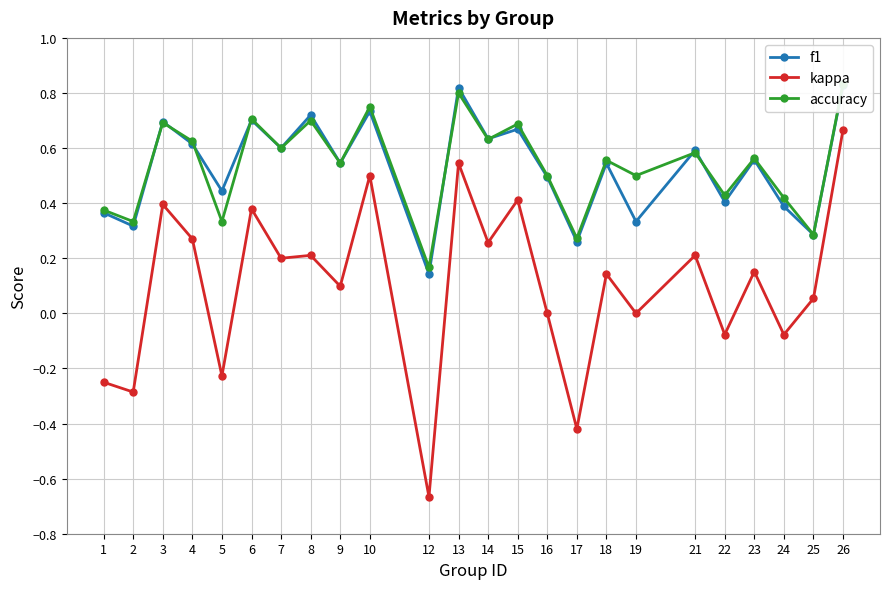

Which label corresponds to the largest value in the chart?

26